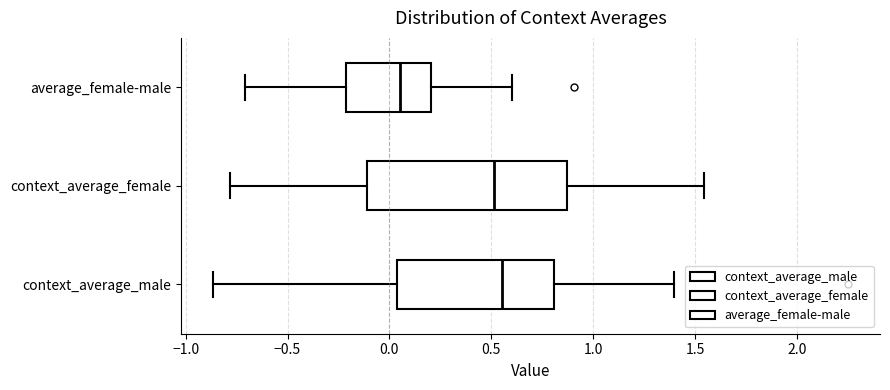

Which box is the widest, from its left edge to its right edge?

context_average_female